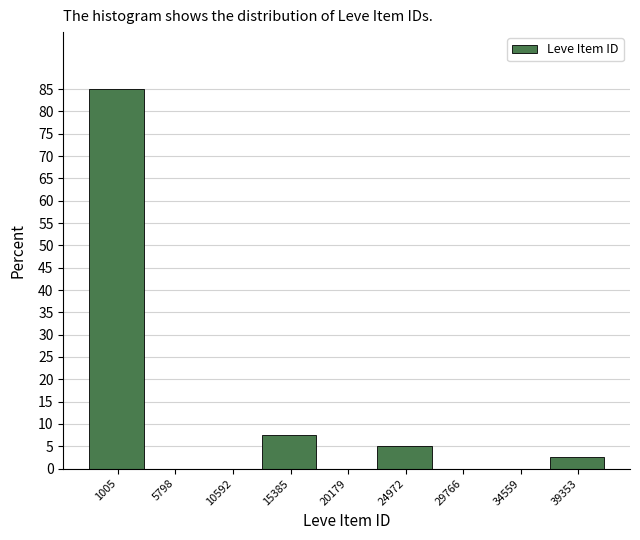

Reading left to right, list all the values displayed in this chart.

1005=85.0	5798=0.0	10592=0.0	15385=7.5	20179=0.0	24972=5.0	29766=0.0	34559=0.0	39353=2.5